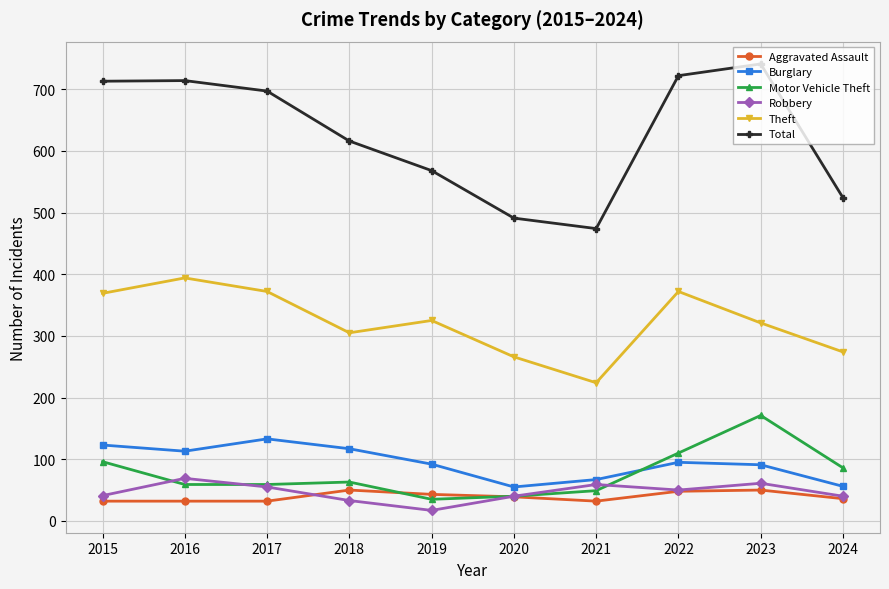

Which series has the widest spread of values?

Total